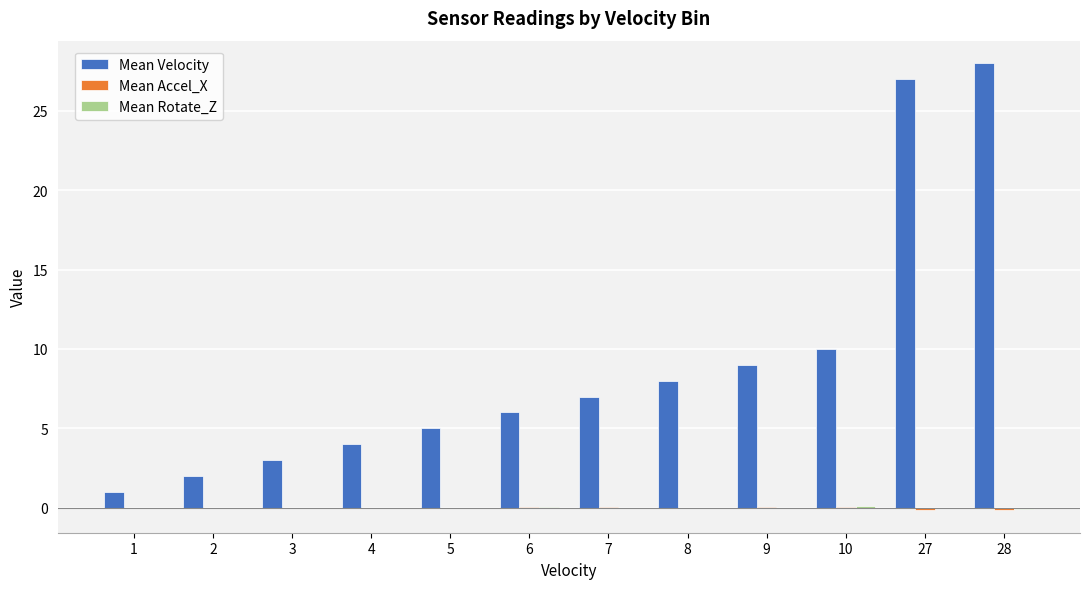

At which category does the chart reach its peak across all series?

28